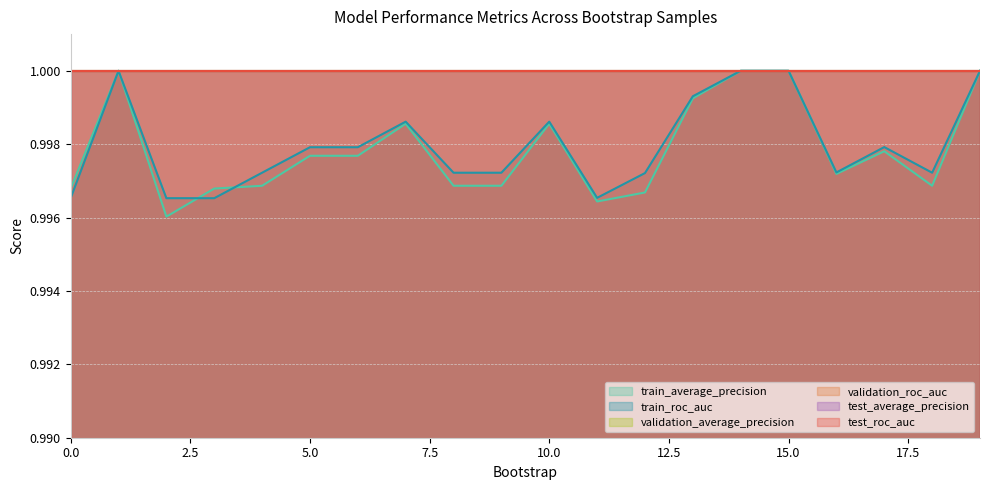

Is it true that train_roc_auc equals 1.0 at 14?

True